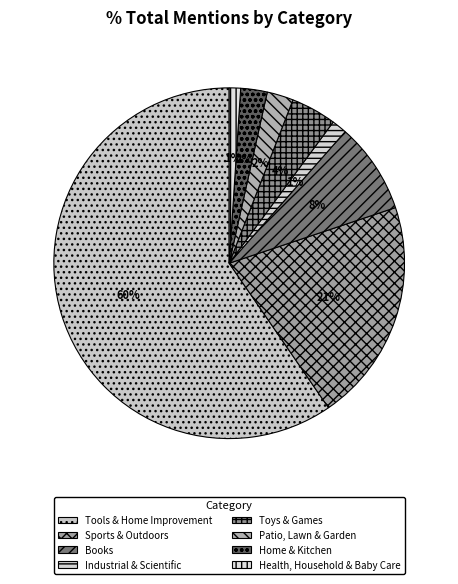

How many slices are in this pie chart?

8